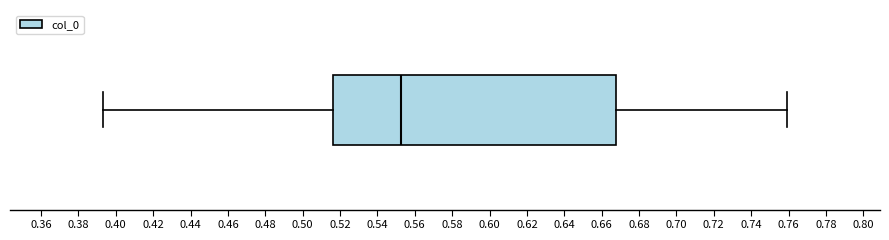

Transcribe this box plot: give where the median line is, the range the box spans, and where the two whiskers end, as read against the x-axis. The values are not printed on the chart, so give them approximately, as read against the axis.

median 0.552, box 0.516 to 0.668, whiskers 0.394 to 0.758